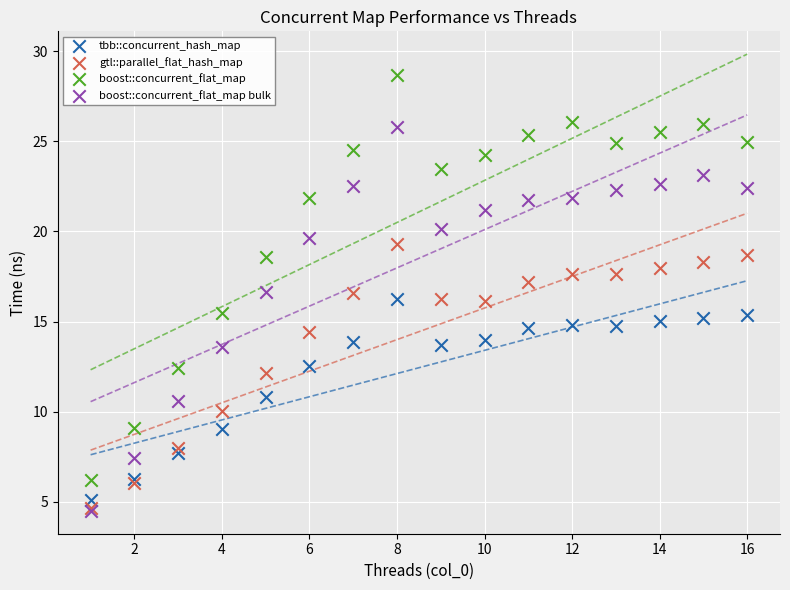

Which series has the largest Y range (max minus min)?

boost::concurrent_flat_map